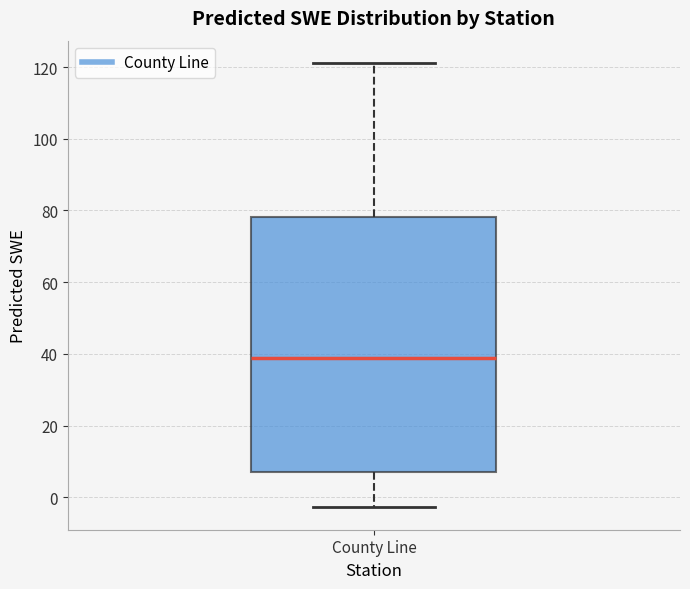

Where is the lower edge of the box for County Line on the y-axis? The values are not printed on the chart, so give them approximately, as read against the axis.

8